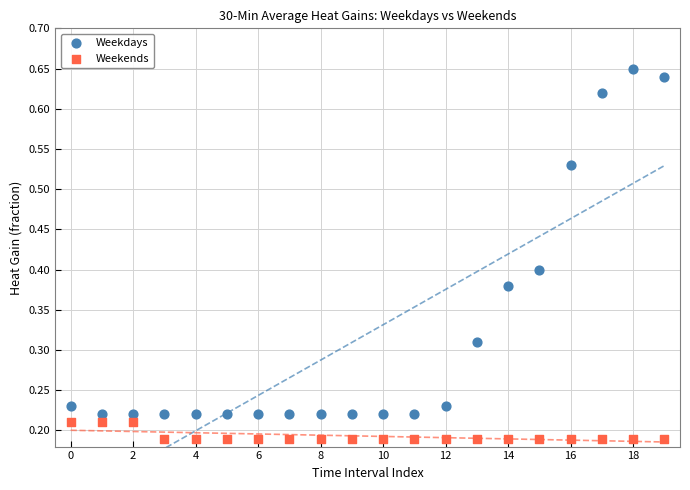

Which series reaches the maximum Y coordinate?

Weekdays